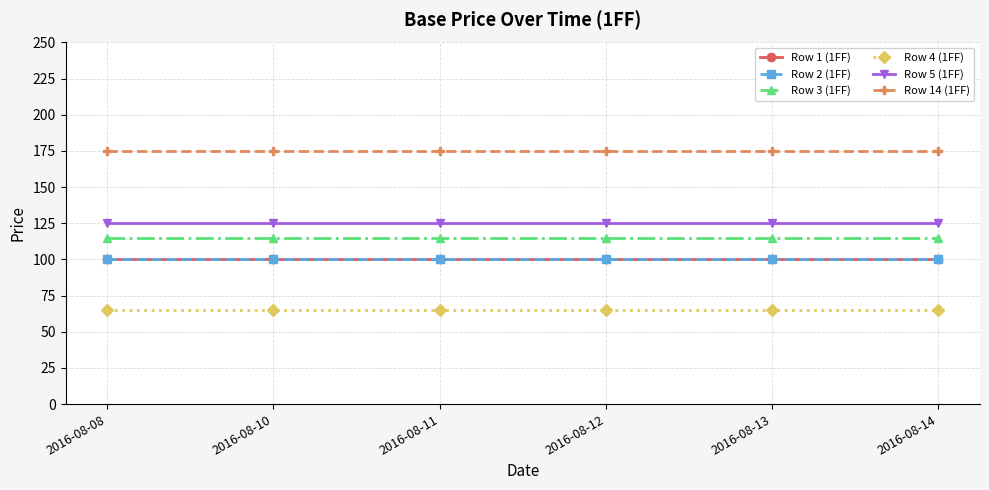

What is the value of the Row 4 (1FF) point at the 4th from the left?

65